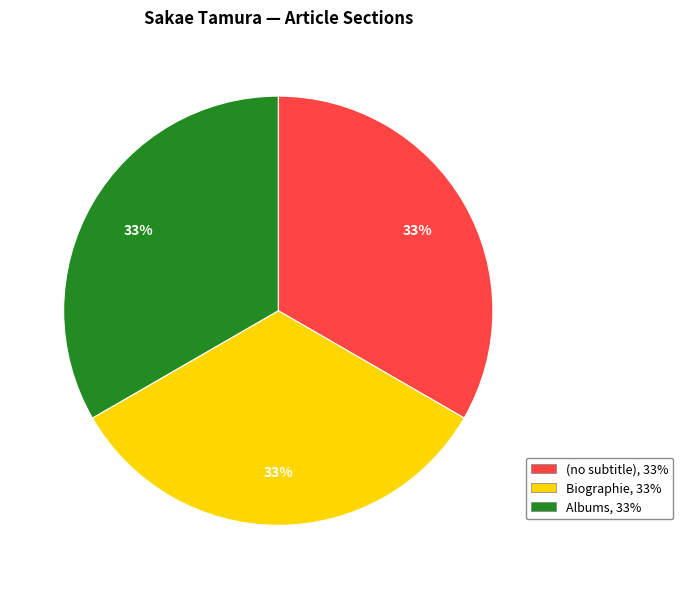

Combined, do Biographie, 33% and Albums, 33% account for over 50%?

Yes